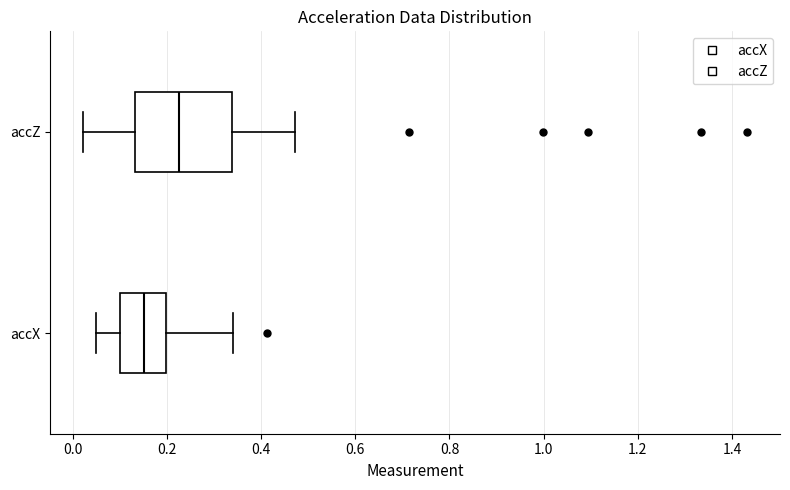

Where is the right edge of the box for accX on the x-axis? The values are not printed on the chart, so give them approximately, as read against the axis.

0.20